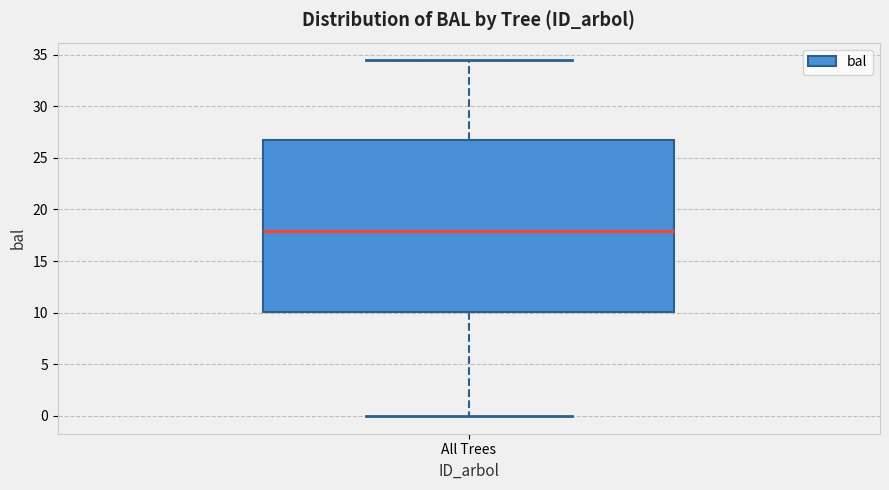

Transcribe this box plot: give where the median line is, the range the box spans, and where the two whiskers end, as read against the y-axis. The values are not printed on the chart, so give them approximately, as read against the axis.

median 18.0, box 10.0 to 26.5, whiskers 0.0 to 34.5